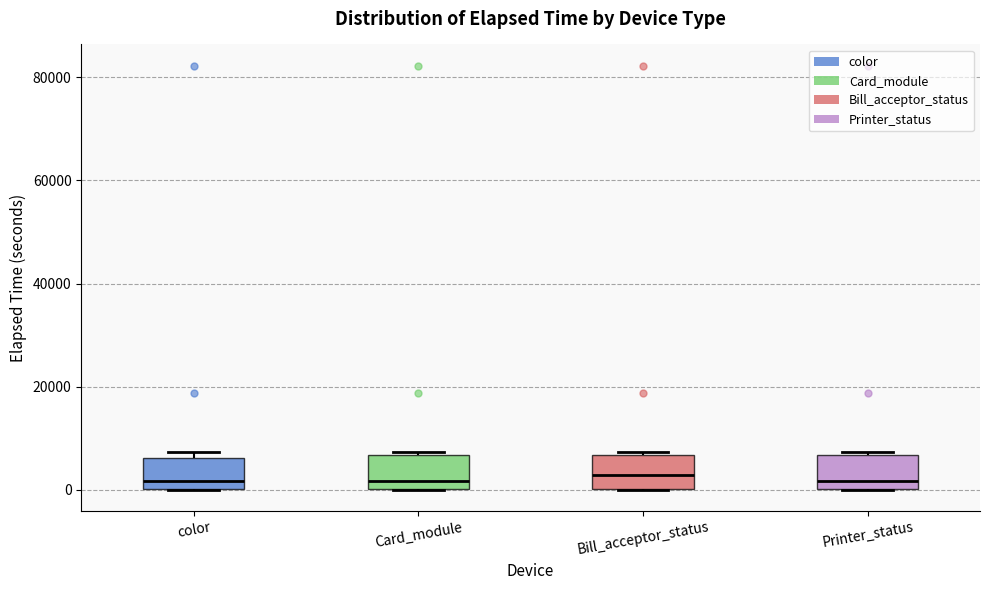

Where is the upper edge of the box for Printer_status on the y-axis? The values are not printed on the chart, so give them approximately, as read against the axis.

6000